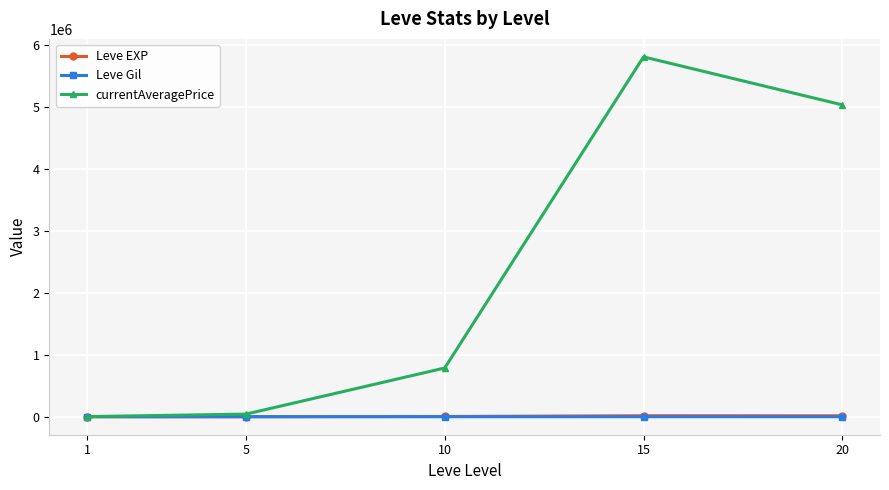

Which series has the largest total across all categories?

currentAveragePrice